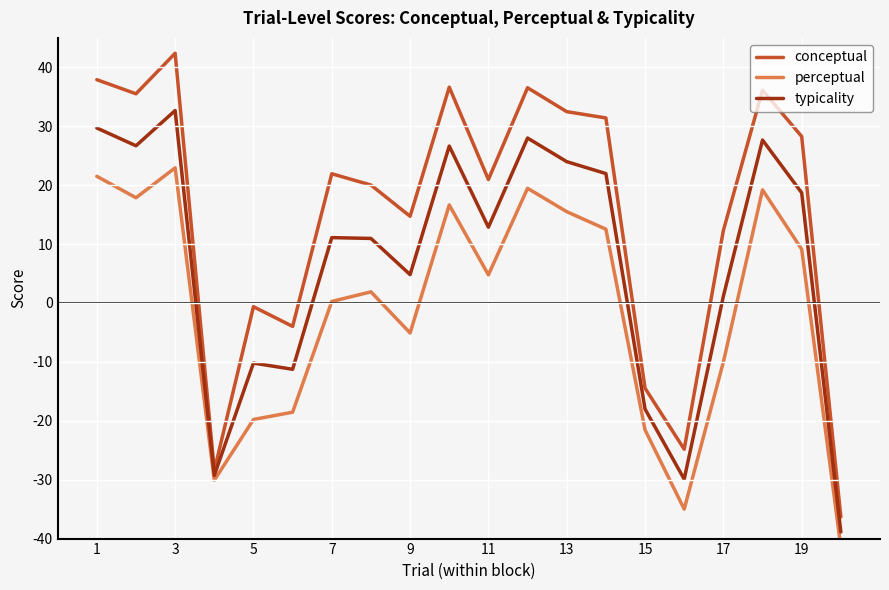

The value of conceptual at 11 is 9.7. True or false?

False